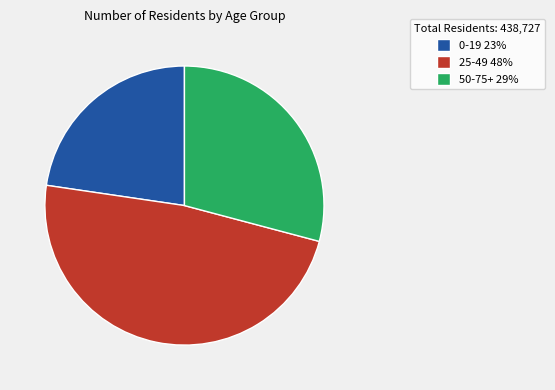

Is the sum of 25-49 and 0-19 greater than half?

Yes